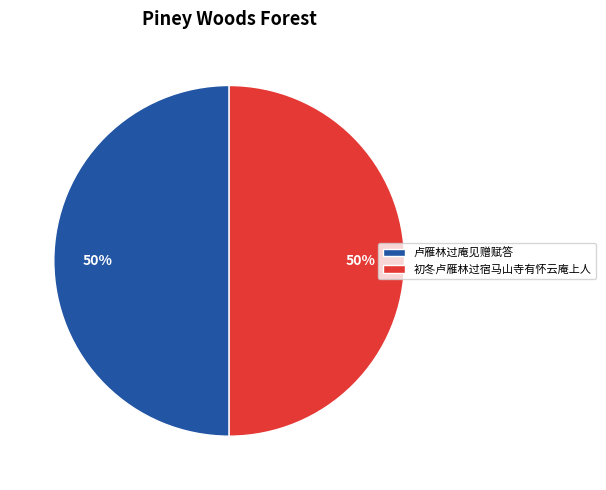

To the nearest percent, what portion does 初冬卢雁林过宿马山寺有怀云庵上人 represent?

50%